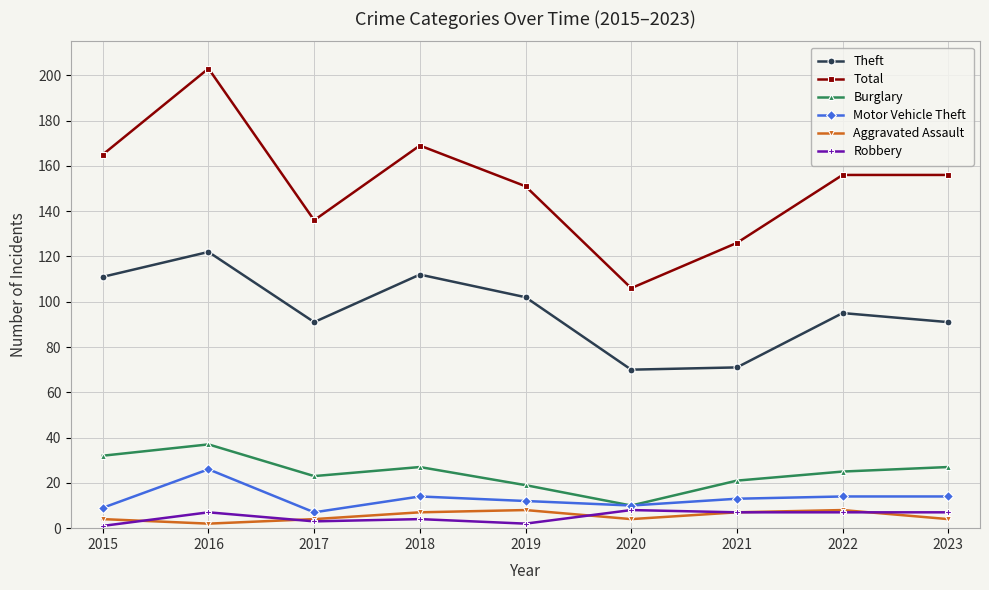

What are all the series names shown in the legend?

Theft, Total, Burglary, Motor Vehicle Theft, Aggravated Assault, Robbery